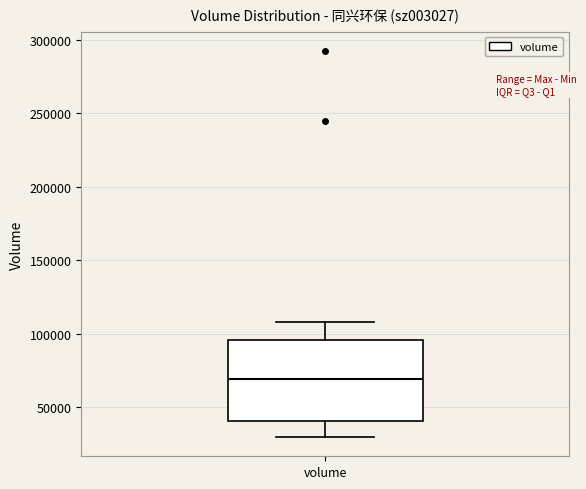

Transcribe this box plot: give where the median line is, the range the box spans, and where the two whiskers end, as read against the y-axis. The values are not printed on the chart, so give them approximately, as read against the axis.

median 70000, box 40000 to 95000, whiskers 30000 to 110000